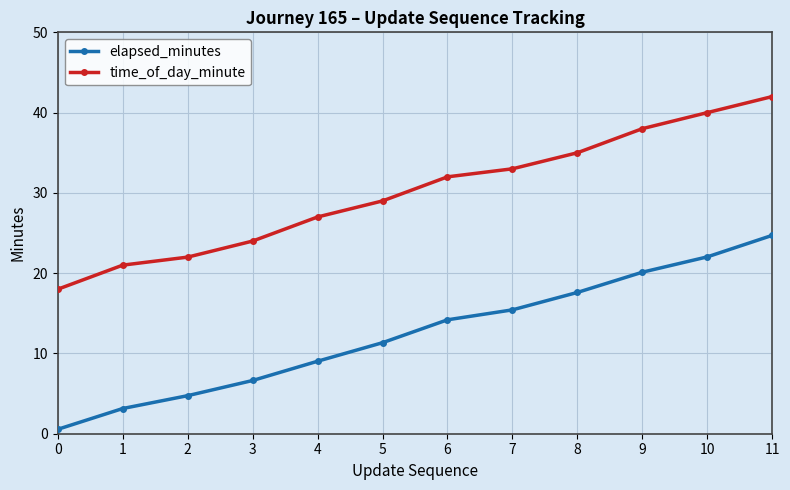

What are all the series names shown in the legend?

elapsed_minutes, time_of_day_minute